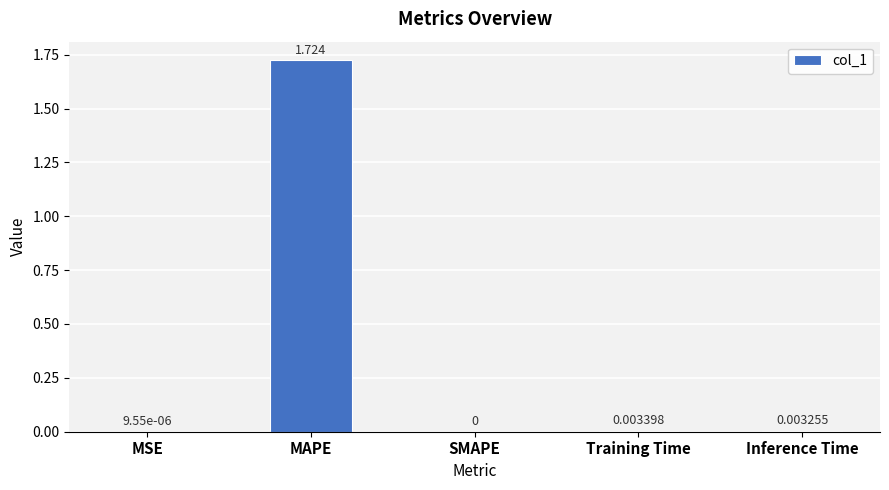

Which has a higher value, SMAPE or Training Time?

Training Time